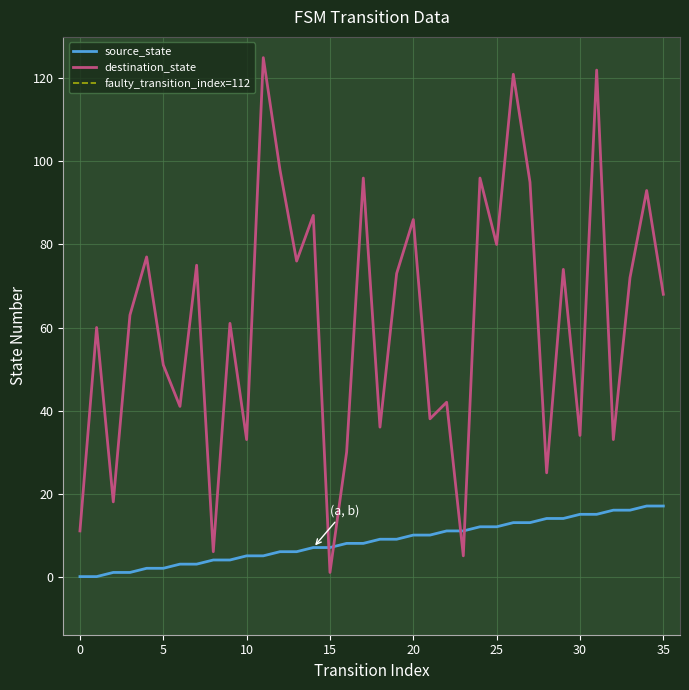

Where do source_state and destination_state first cross each other?

14 and 15